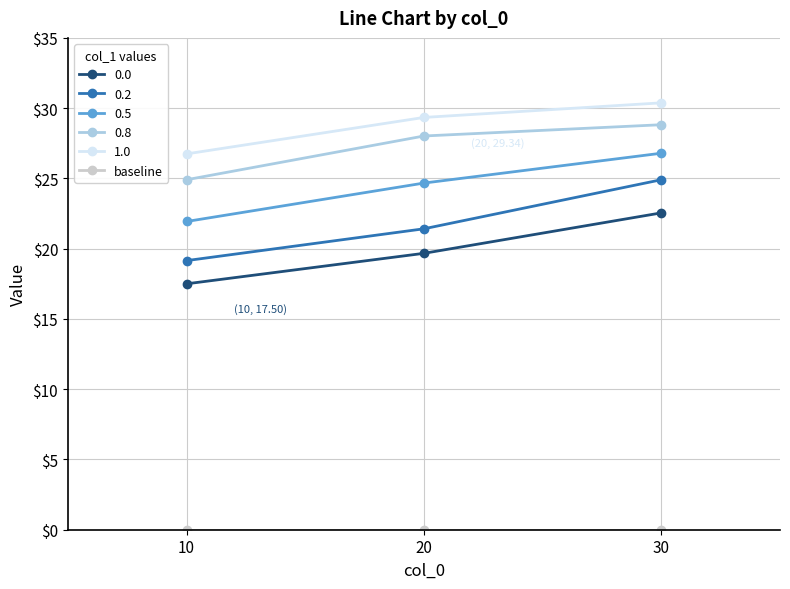

What is the difference between the highest and lowest values at 10?

26.7